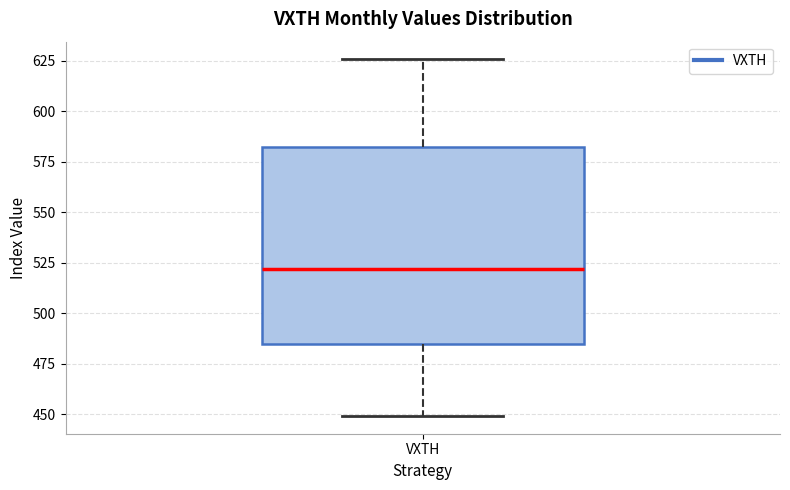

Where is the lower edge of the box for VXTH on the y-axis? The values are not printed on the chart, so give them approximately, as read against the axis.

485